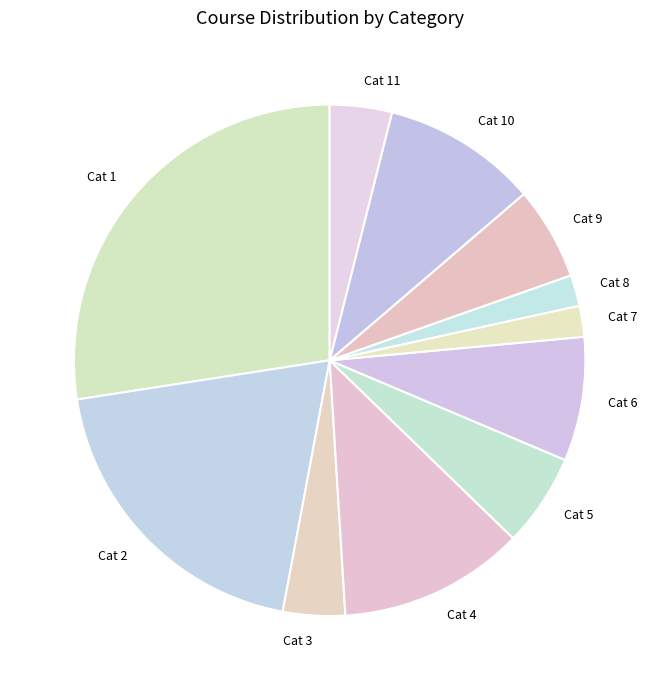

True or false: Cat 2 accounts for 14% of the total.

False